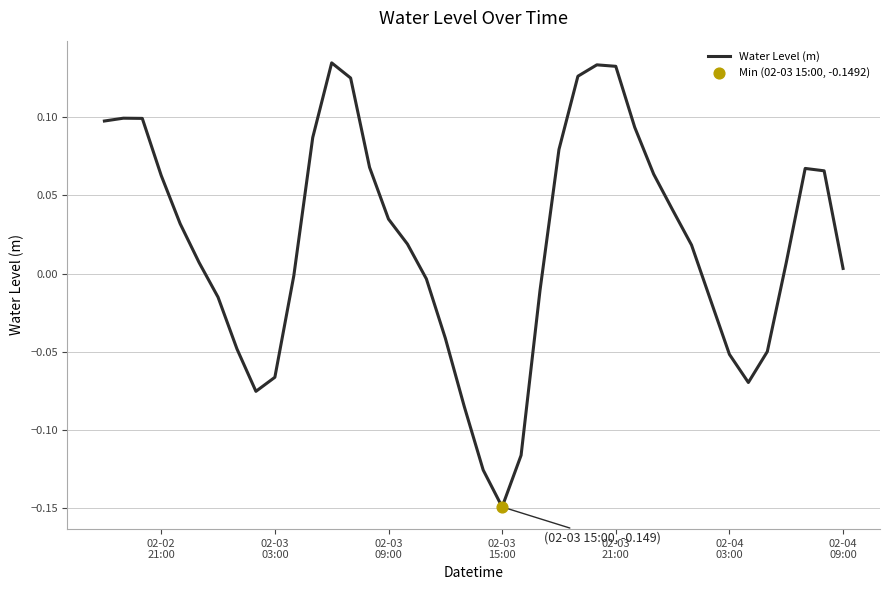

How many lines are shown in the chart?

1